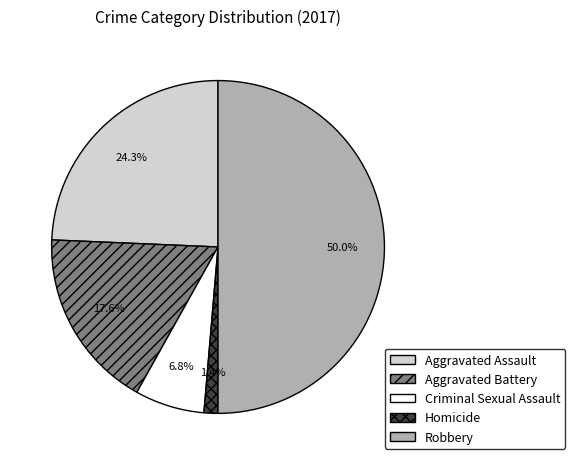

How many slices are in this pie chart?

5